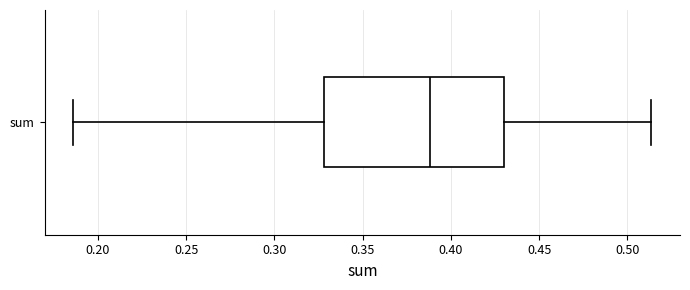

Where does the median line of the box for sum sit on the x-axis? The values are not printed on the chart, so give them approximately, as read against the axis.

0.390